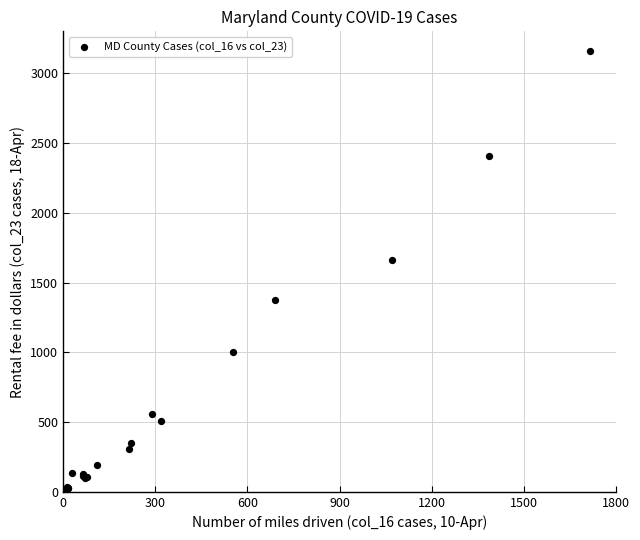

What Y value in the scatter plot is closest to 1582?

1664